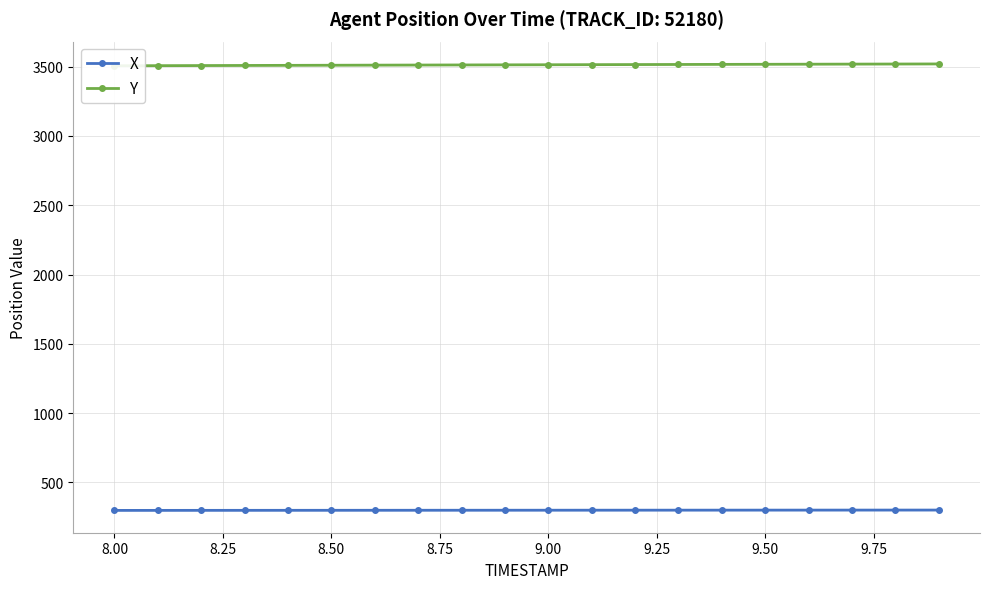

What is the sum of all X values?

5984.0